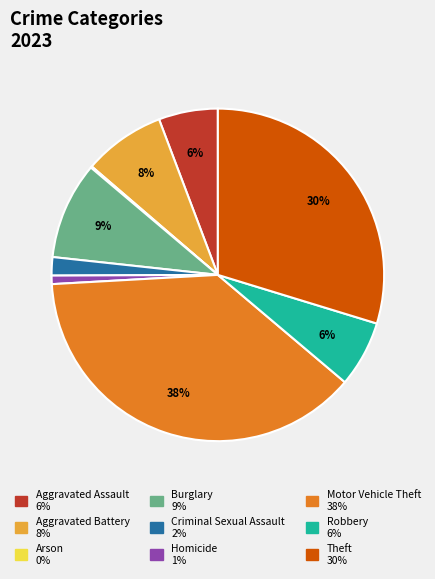

What is the largest slice in the pie chart?

Motor Vehicle Theft